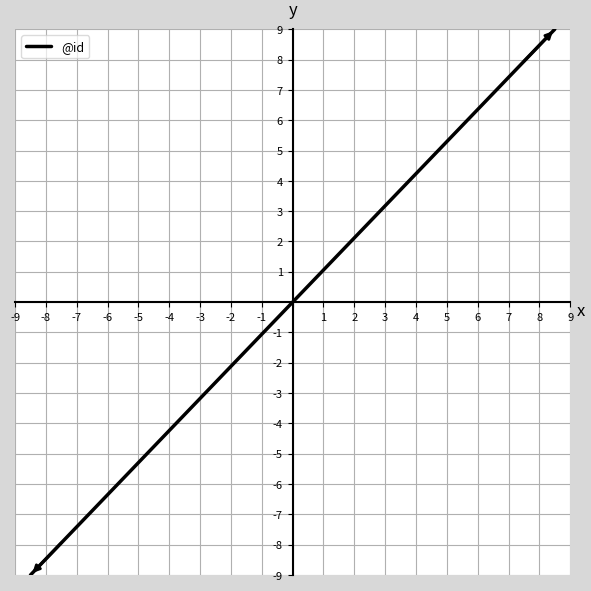

What is the difference between the maximum and minimum values?

18.0